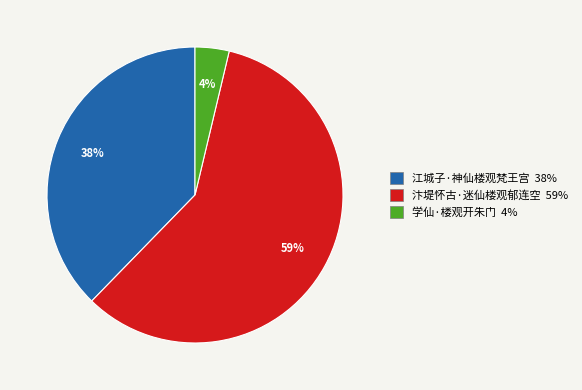

What is the ratio of the value at 学仙·楼观开朱门 to the value at 江城子·神仙楼观梵王宫?

0.1